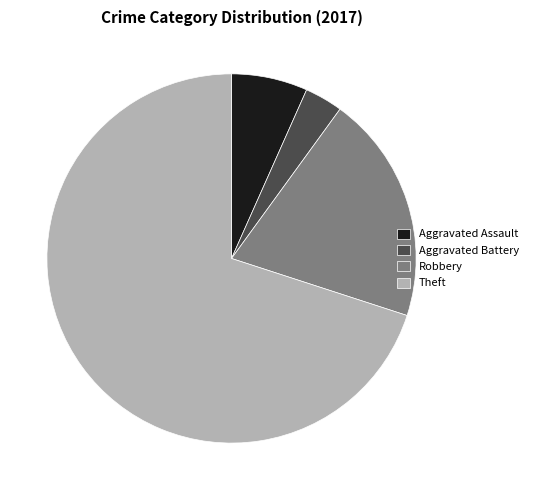

Which slice is the smallest?

Aggravated Battery